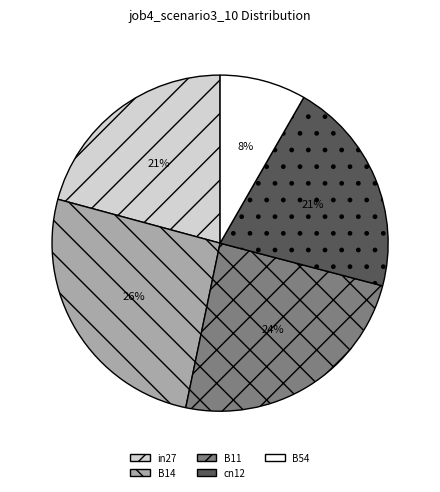

Count the number of slices in the pie.

5